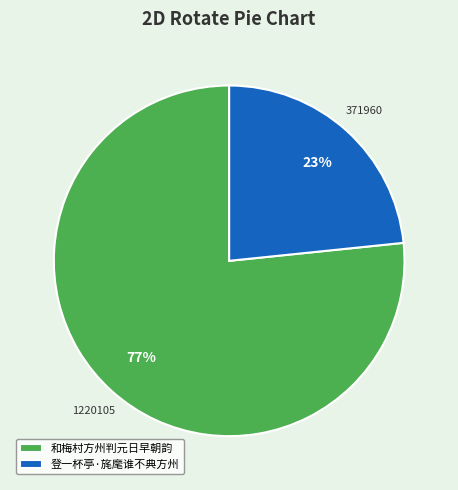

Does 和梅村方州判元日早朝韵 represent more than half of the total?

Yes